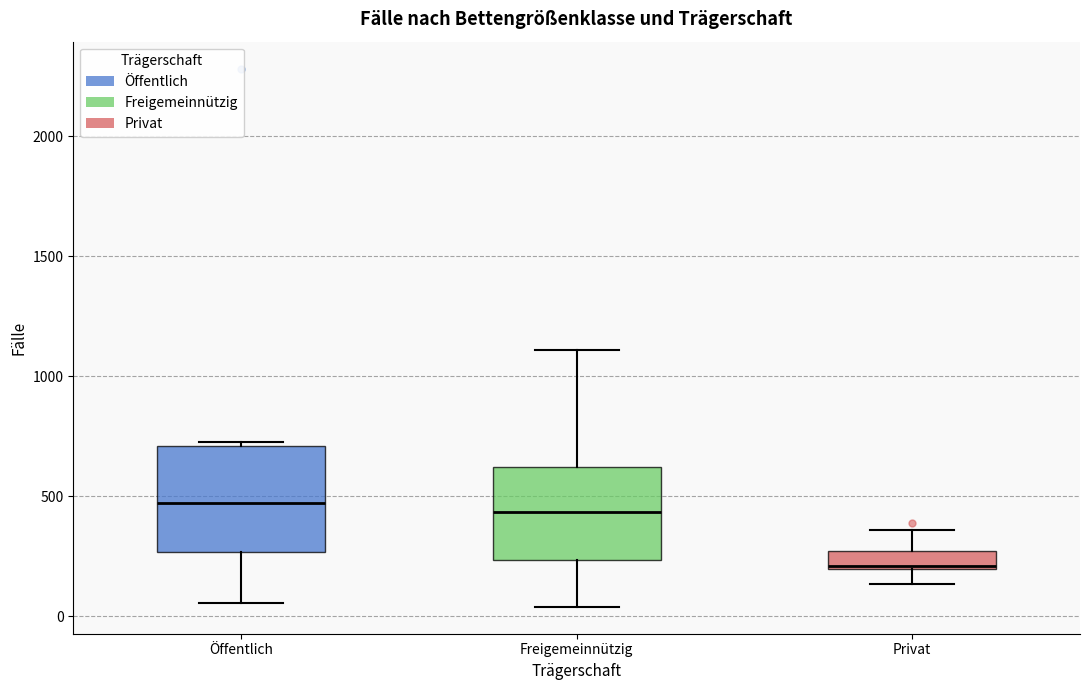

Which box's median line is the lowest?

Privat